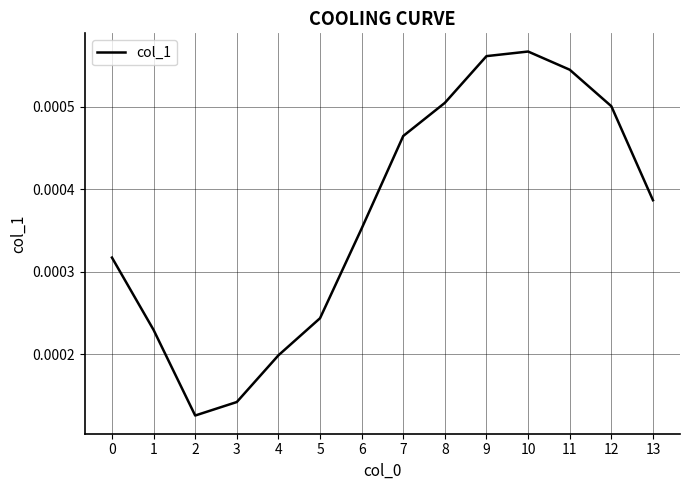

Between 9 and 6, which is larger?

9